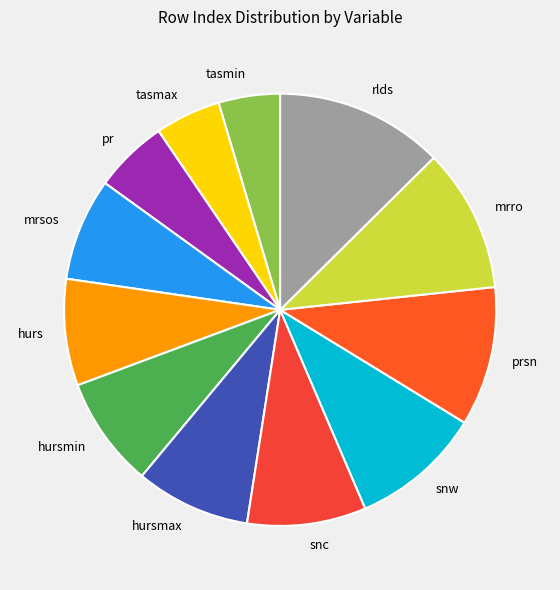

Which slice is the largest?

rlds